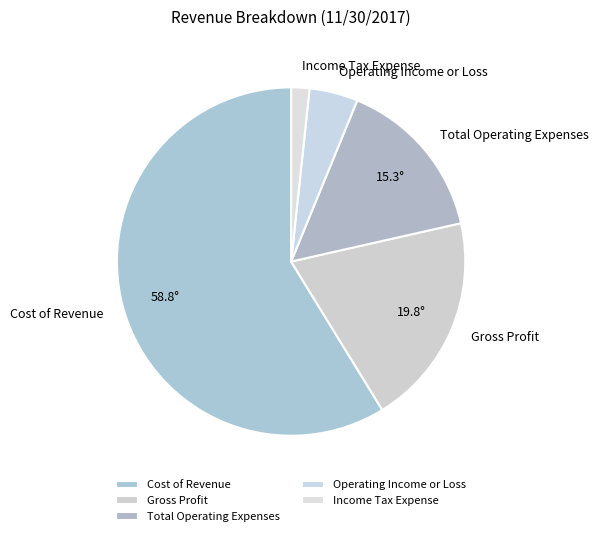

Which category has the smallest portion of the pie?

Income Tax Expense